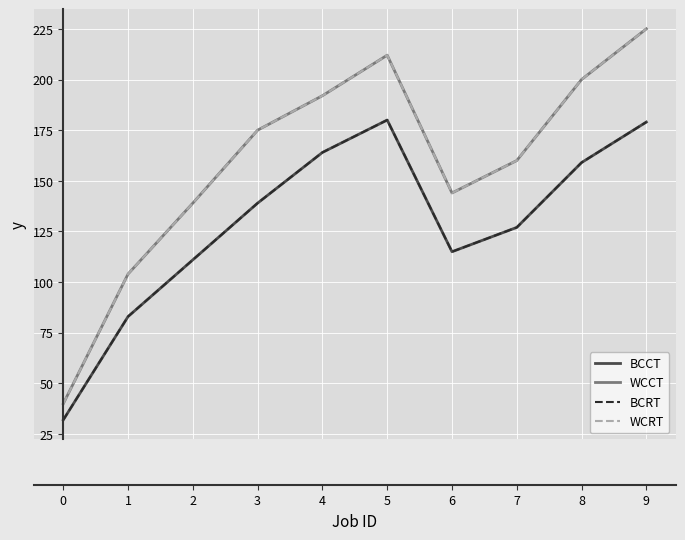

Does the chart display data point markers on the line(s)?

No